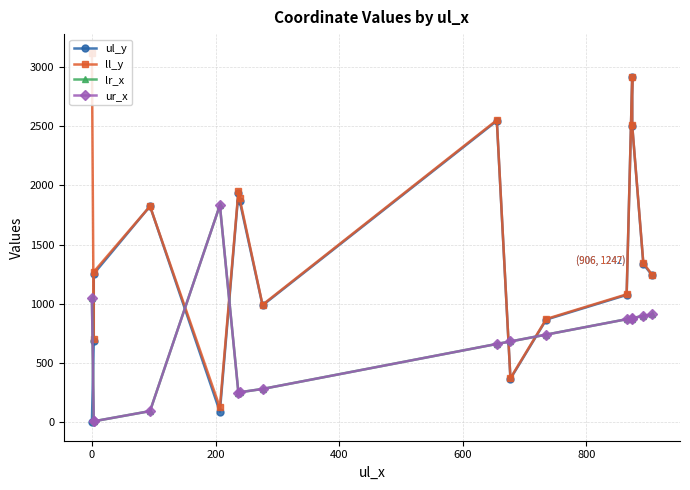

How many distinct data groups are displayed?

4